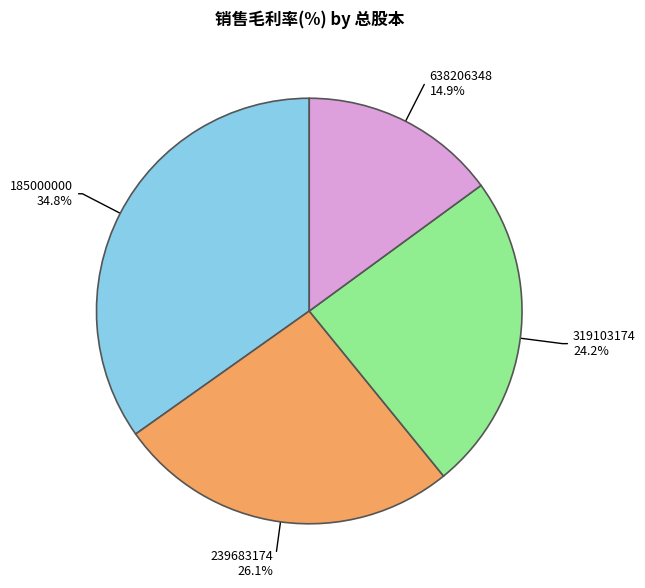

Does any single category account for the majority?

No